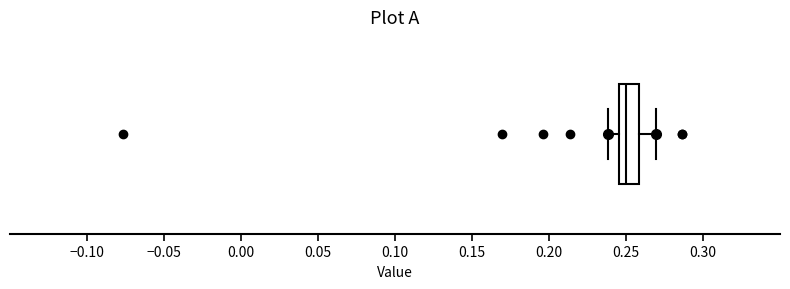

Transcribe this box plot: give where the median line is, the range the box spans, and where the two whiskers end, as read against the x-axis. The values are not printed on the chart, so give them approximately, as read against the axis.

median 0.250, box 0.245 to 0.260, whiskers 0.240 to 0.270